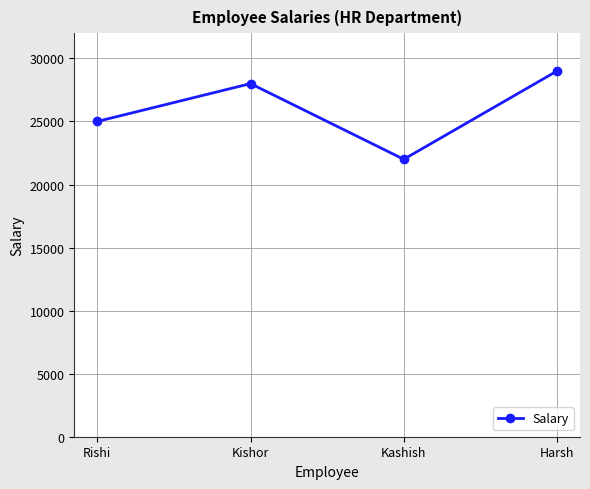

Where is the first local maximum?

Kishor